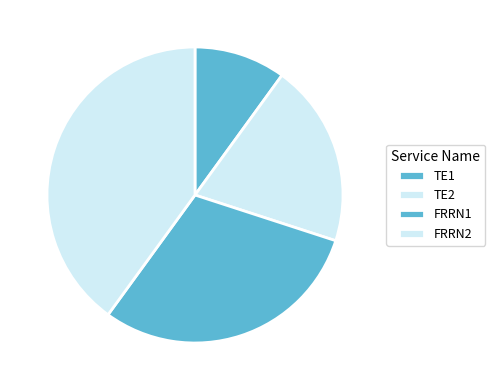

Which category has the biggest portion of the pie?

FRRN2